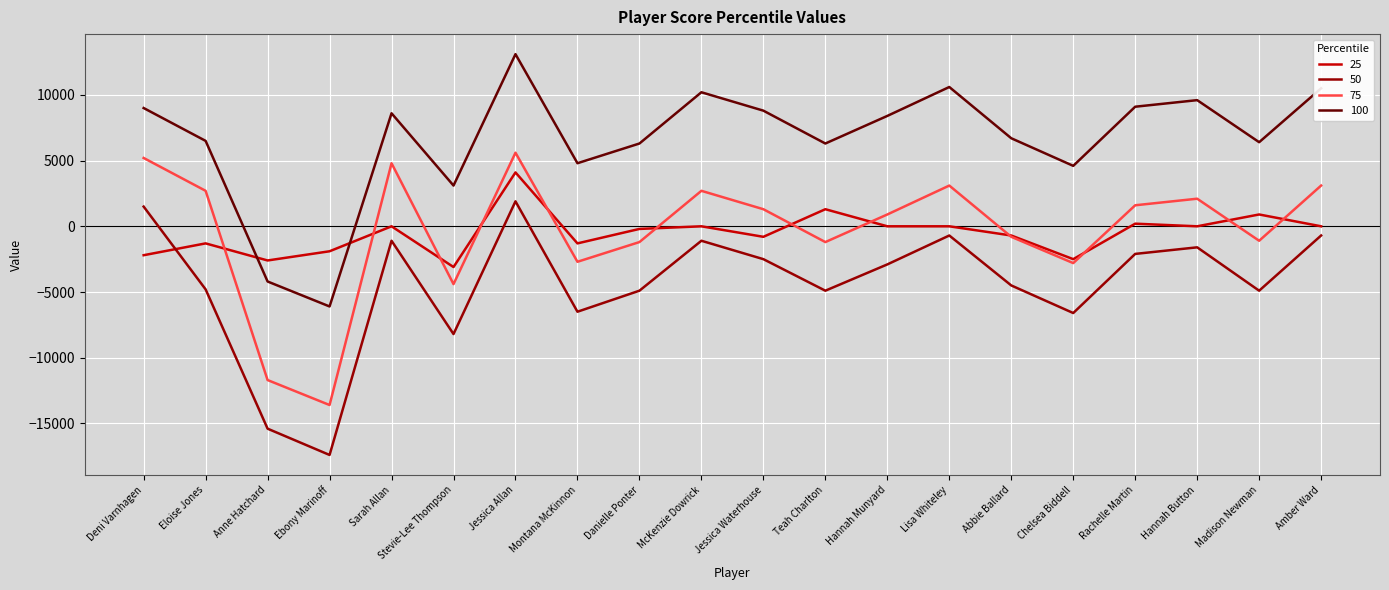

What value does the 75 series have at Madison Newman?

-1100